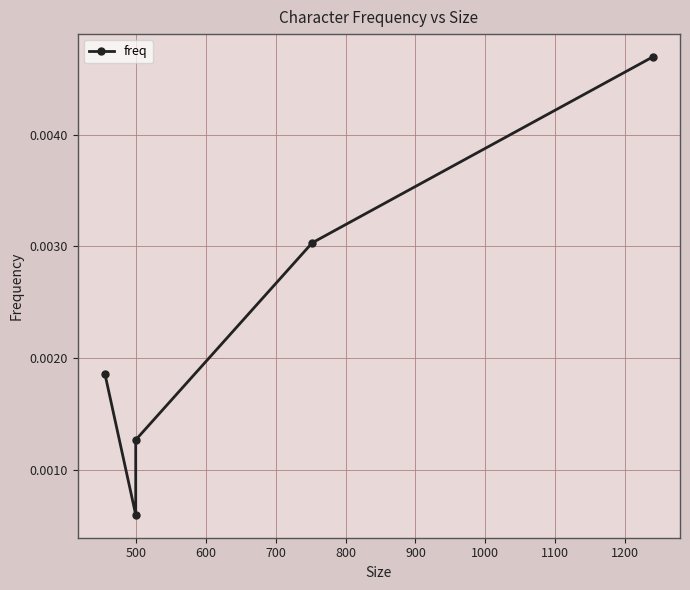

Count the values in the range 0 to 1.

5